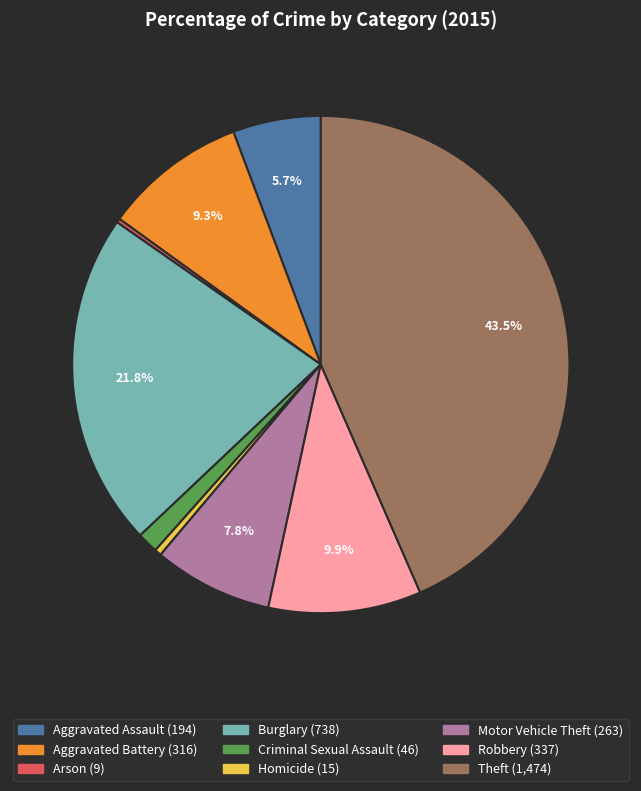

Is the sum of Aggravated Assault and Aggravated Battery greater than half?

No